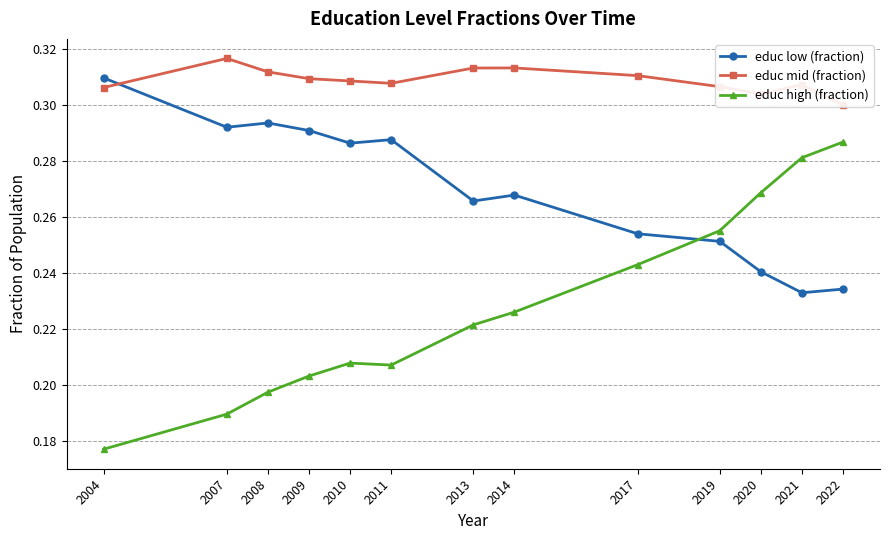

How many intersections are there between educ high (fraction) and educ low (fraction)?

1